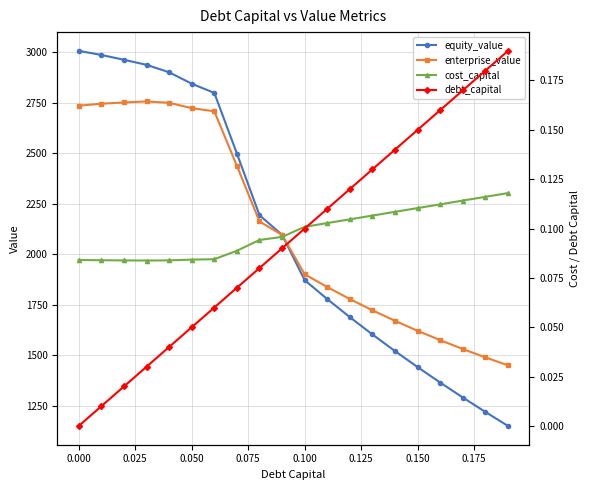

True or false: cost_capital and enterprise_value intersect in this chart.

False